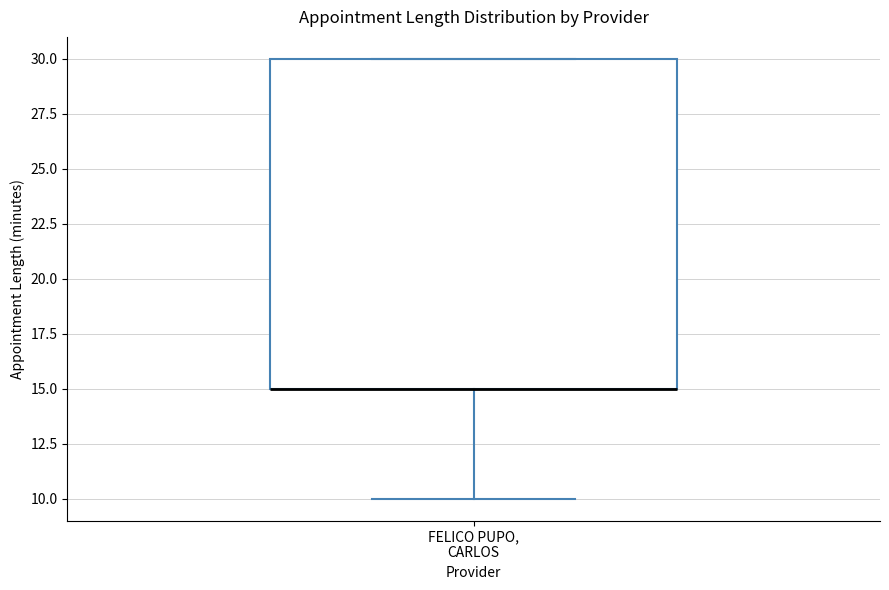

Transcribe this box plot: give where the median line is, the range the box spans, and where the two whiskers end, as read against the y-axis. The values are not printed on the chart, so give them approximately, as read against the axis.

median 15 (drawn on the box's lower edge), box 15 to 30, whiskers 10 to 30